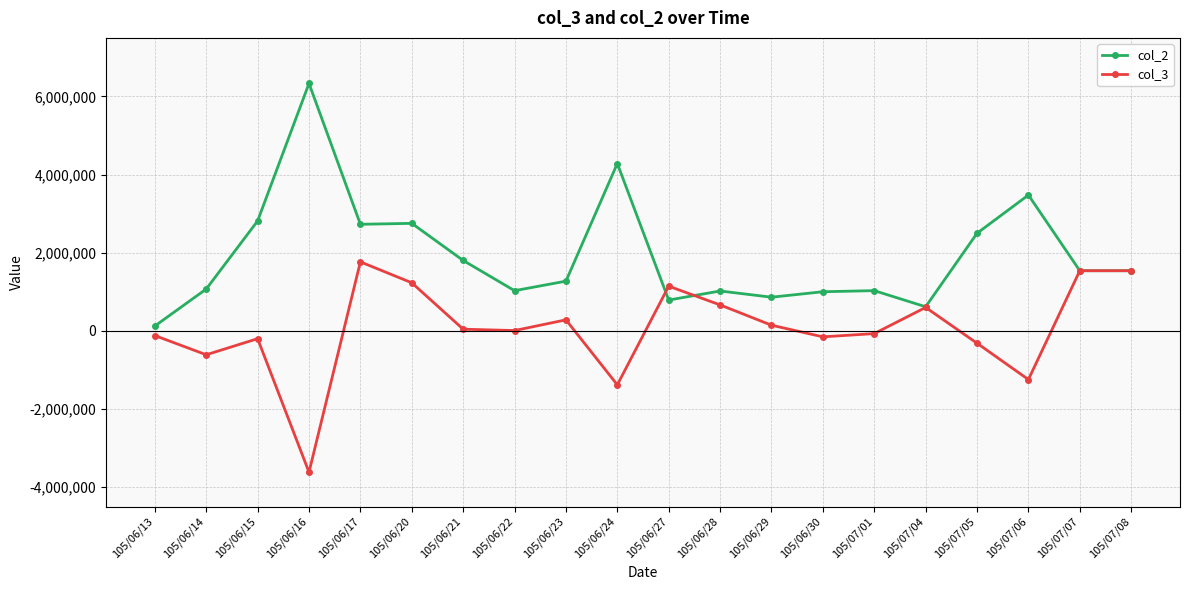

Where is the first local maximum for col_2?

105/06/16